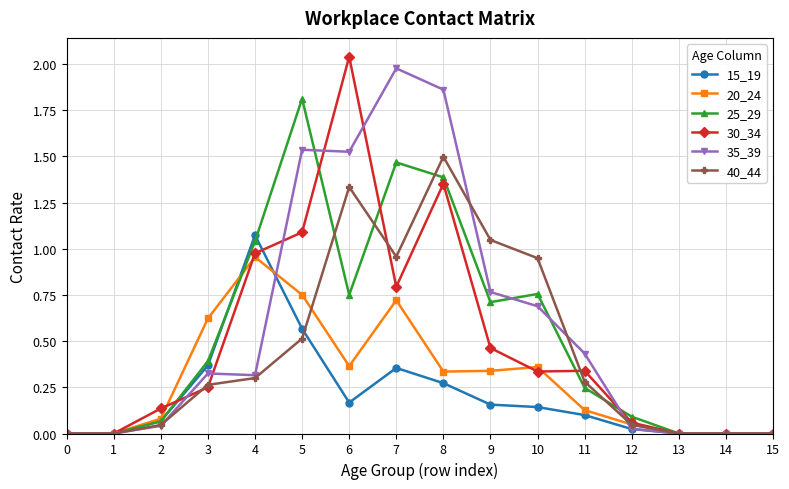

True or false: 15_19 has more than 1 interior local peaks.

True